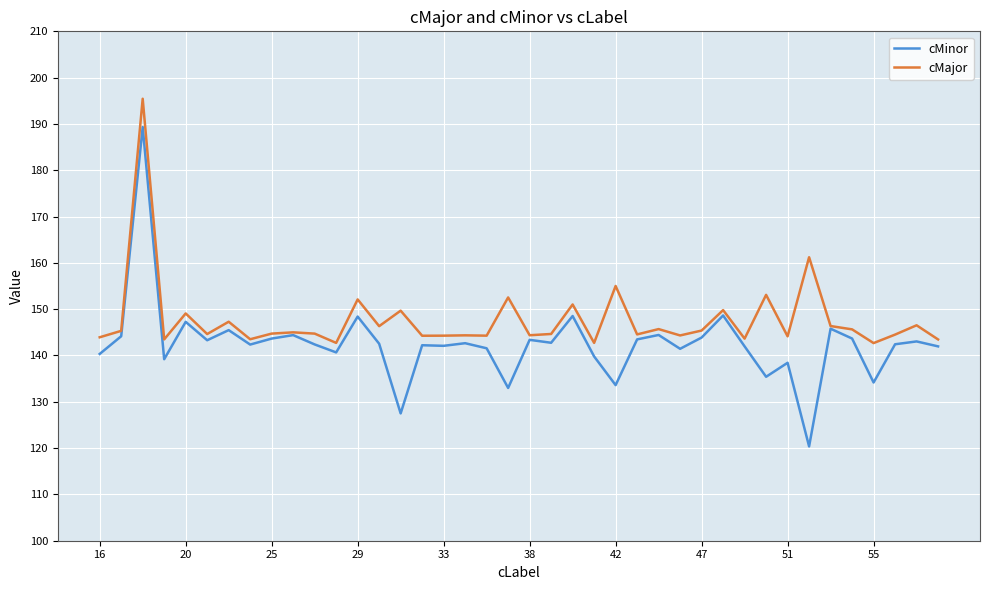

What is the minimum value for cMinor?

120.4